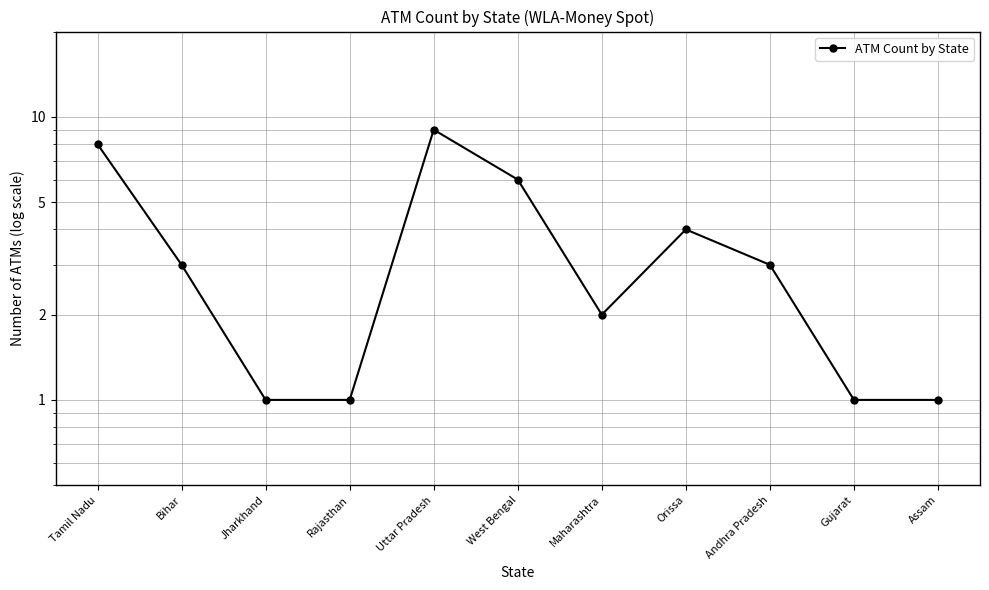

Rank the categories by value from highest to lowest.

Uttar Pradesh, Tamil Nadu, West Bengal, Orissa, Bihar, Andhra Pradesh, Maharashtra, Jharkhand, Rajasthan, Gujarat, Assam